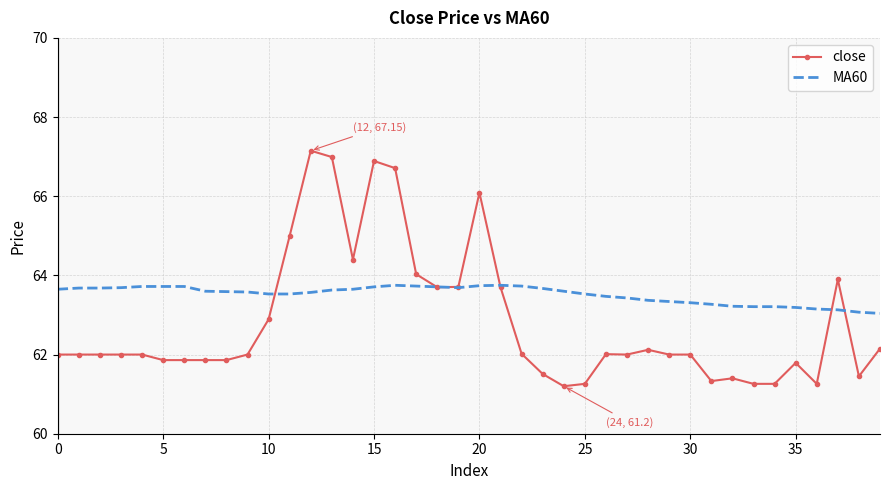

What is the minimum value shown in the chart?

61.2